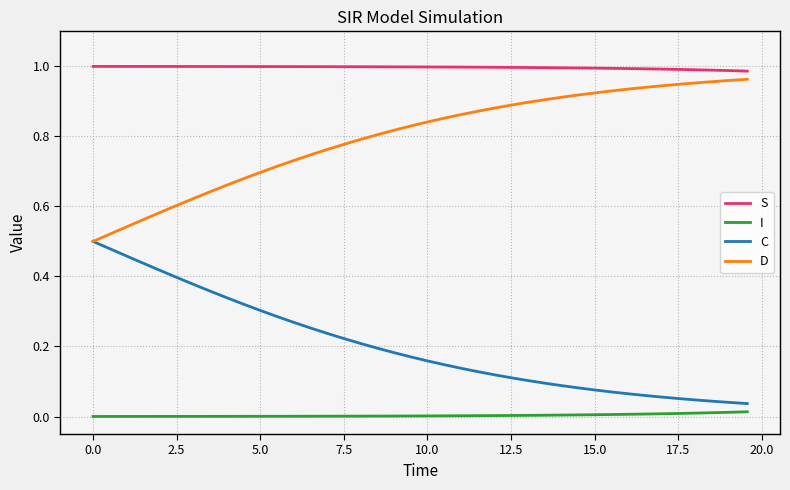

Which series has the largest total across all categories?

S